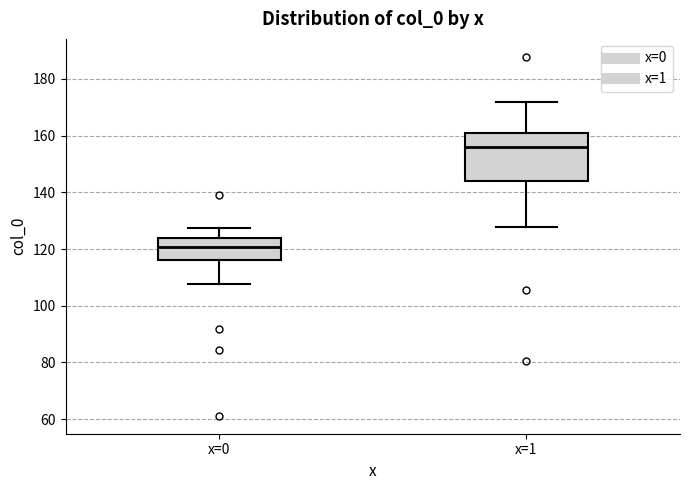

Which box is the tallest, from its lower edge to its upper edge?

x=1